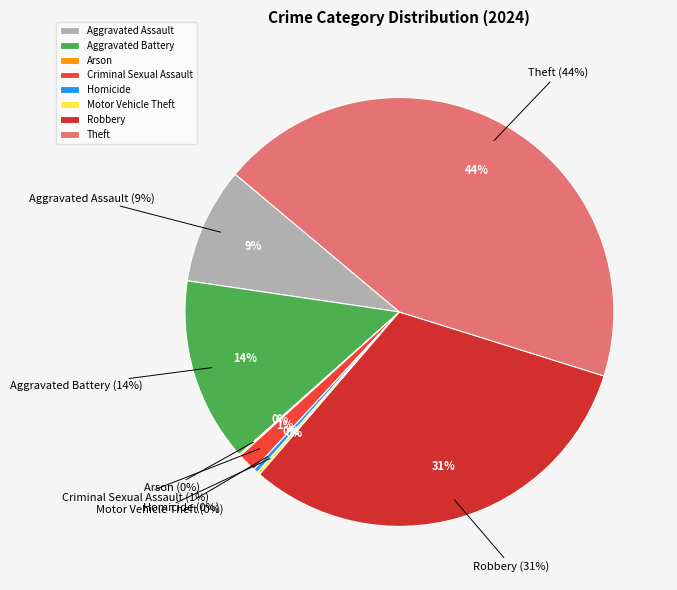

Which category has the biggest portion of the pie?

Theft